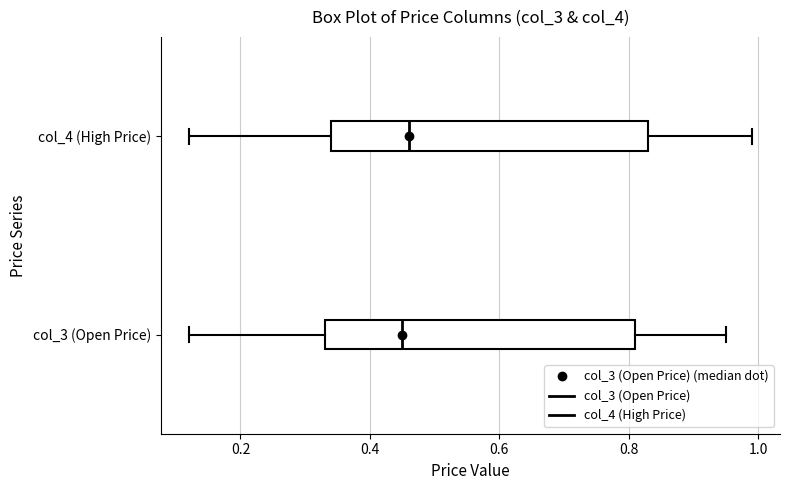

Reading bottom to top, transcribe this box plot: for each box, give where its median line is, the range the box spans, and where its two whiskers end, as read against the x-axis. The values are not printed on the chart, so give them approximately, as read against the axis.

col_3 (Open Price): median 0.46, box 0.34 to 0.82, whiskers 0.12 to 0.96
col_4 (High Price): median 0.46, box 0.34 to 0.84, whiskers 0.12 to 1.00